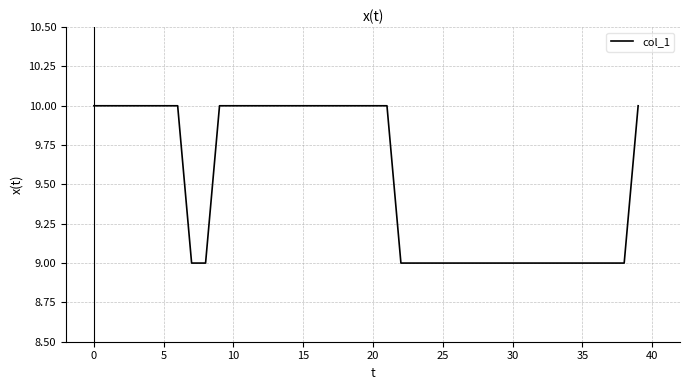

What is the smallest value displayed?

9